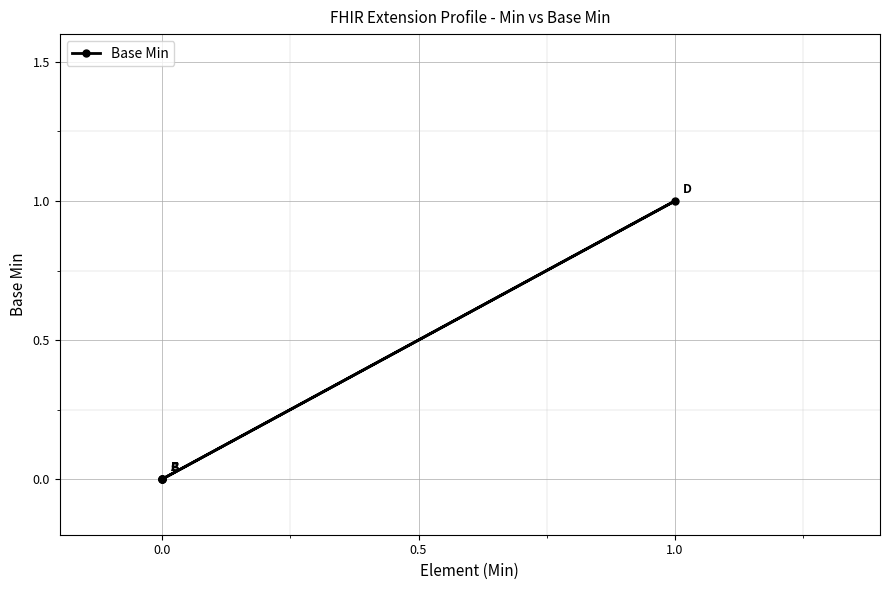

True or false: the data has more than 0 interior local peaks.

True